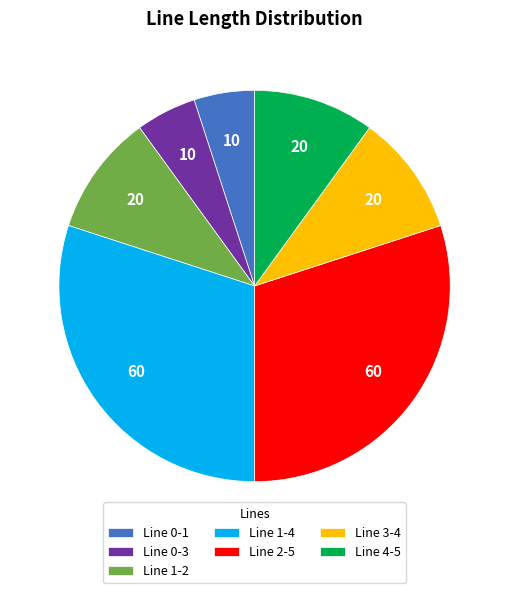

Does Line 4-5 represent more than half of the total?

No